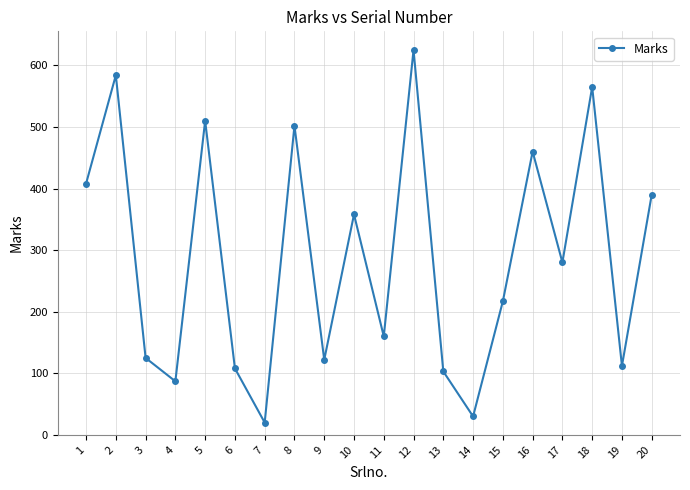

Where is the first local maximum?

2